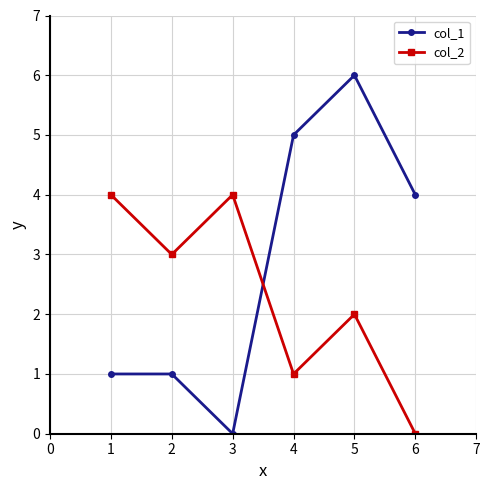

Which series has the widest spread of values?

col_1